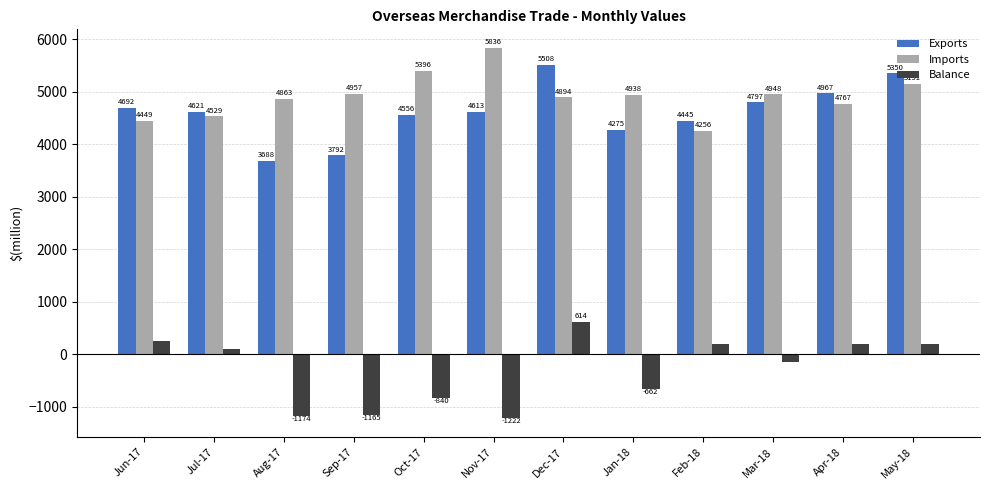

At which label is Exports closest to 4598?

Nov-17